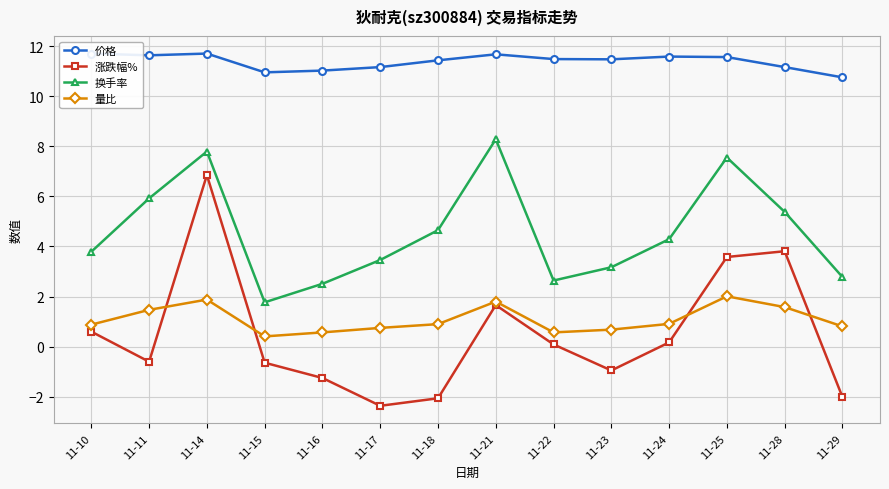

What is the average value of the 换手率 series?

4.6